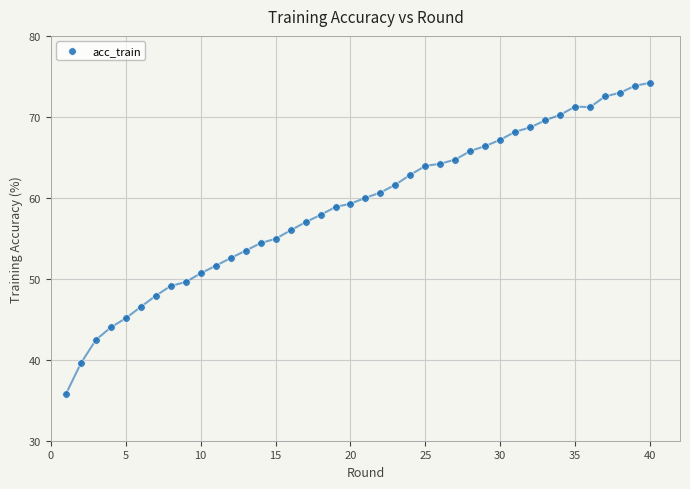

What is the range of Y values (max minus min)?

38.4